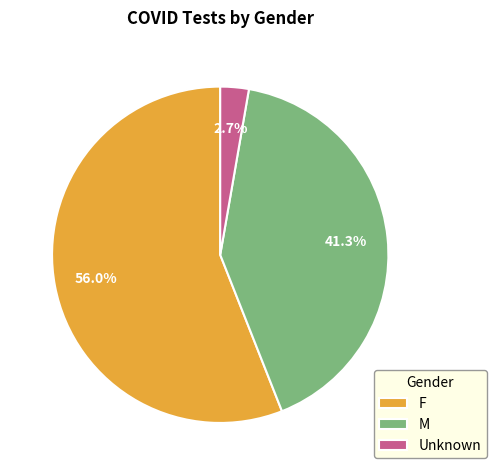

Between M and F, which is larger?

F